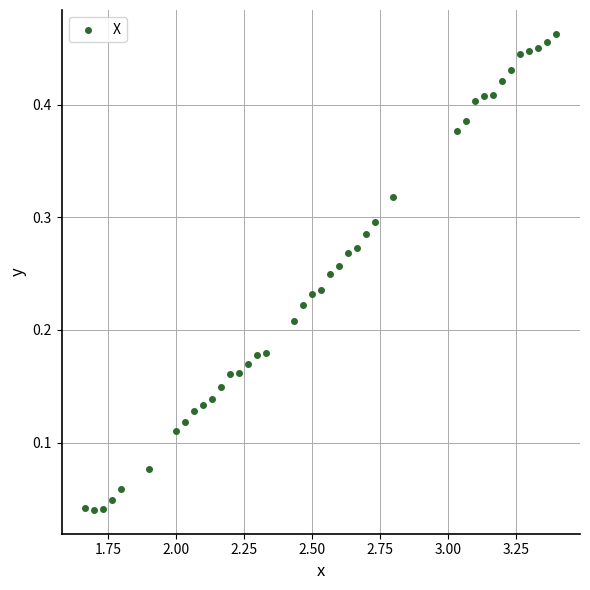

What is the range of X values (max minus min)?

1.7